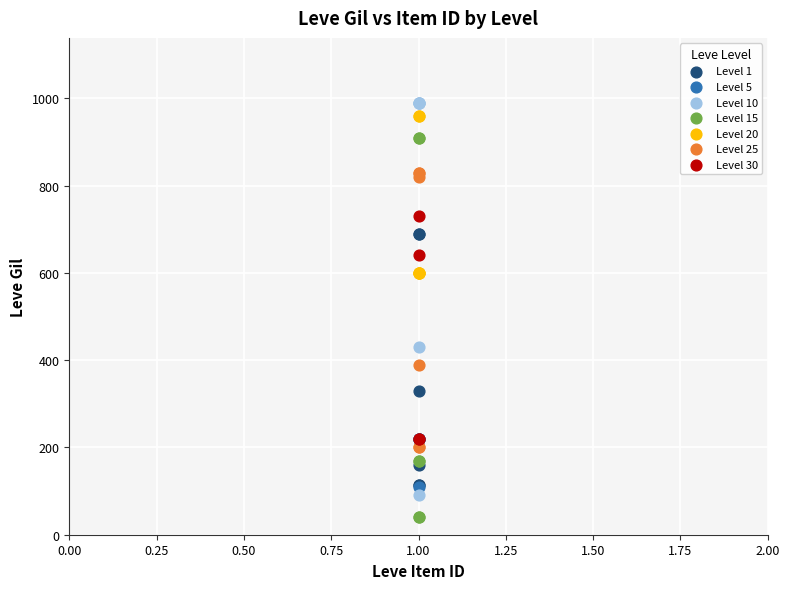

Which series contains the lowest Y value?

Level 15